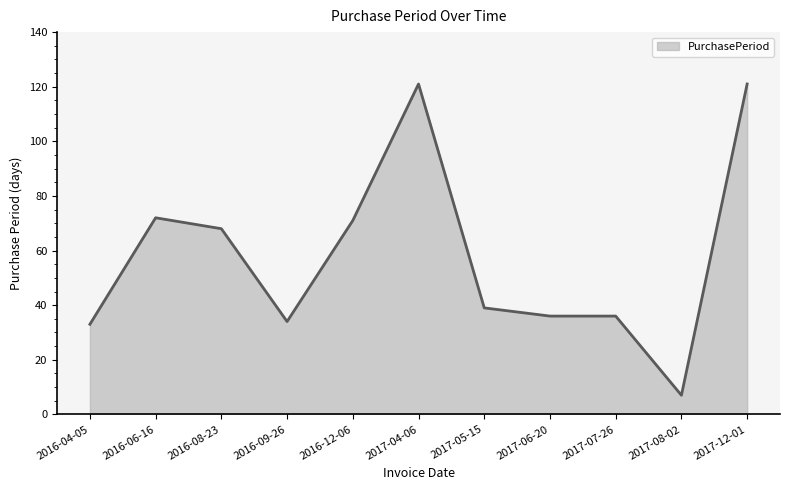

True or false: the data shows 68 at 2016-08-23.

True